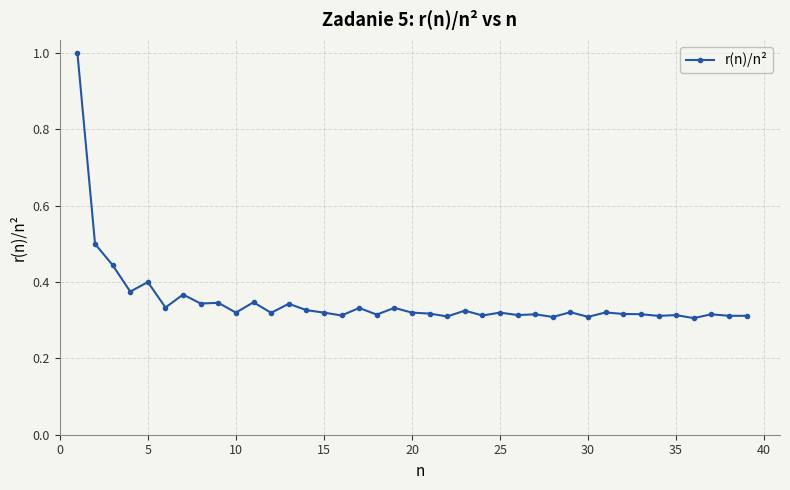

How many distinct data groups are displayed?

1